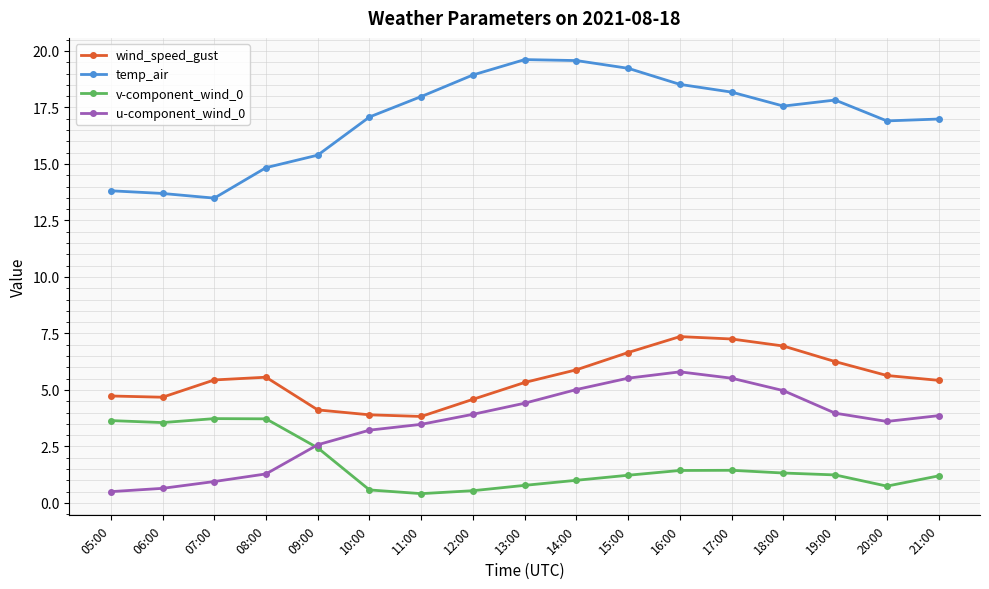

Is it true that wind_speed_gust equals 3.4 at 15:00?

False